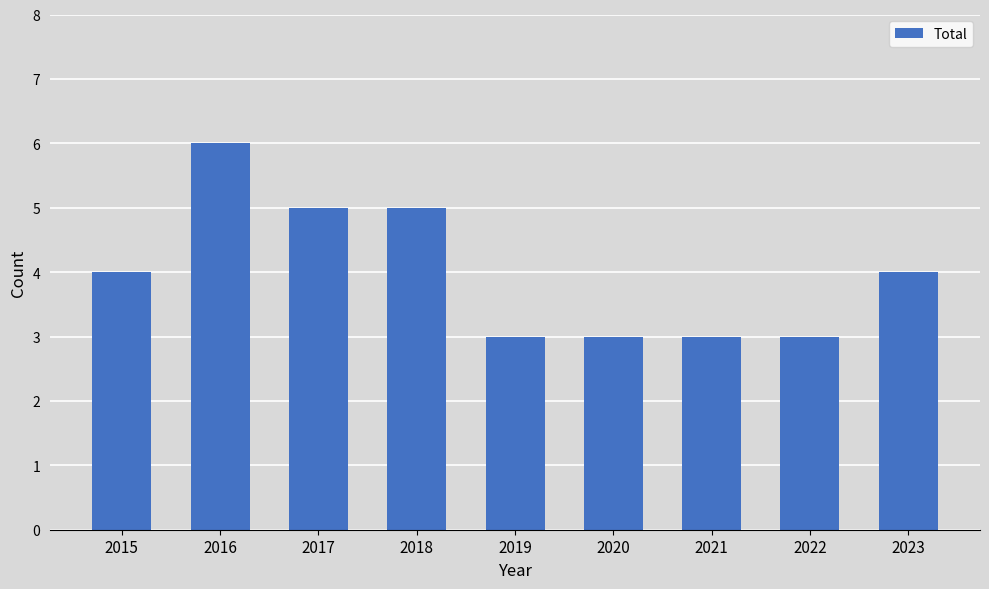

Approximately how many times larger is the value at 2022 compared to 2019?

1.0